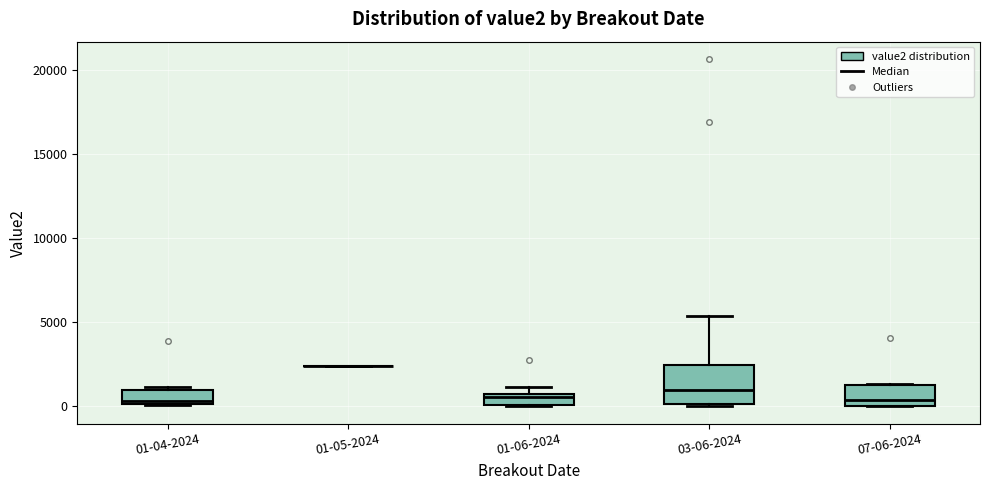

Where is the lower edge of the box for 01-06-2024 on the y-axis? The values are not printed on the chart, so give them approximately, as read against the axis.

0